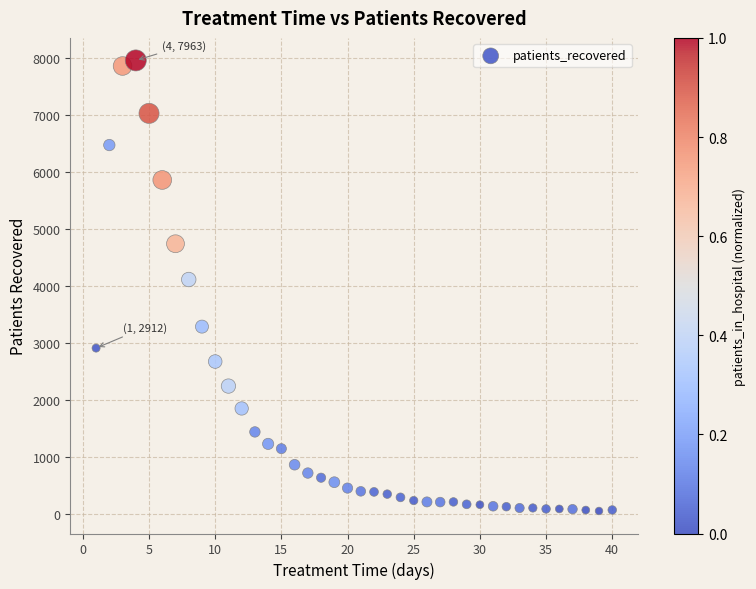

What is the range of Y values (max minus min)?

7911